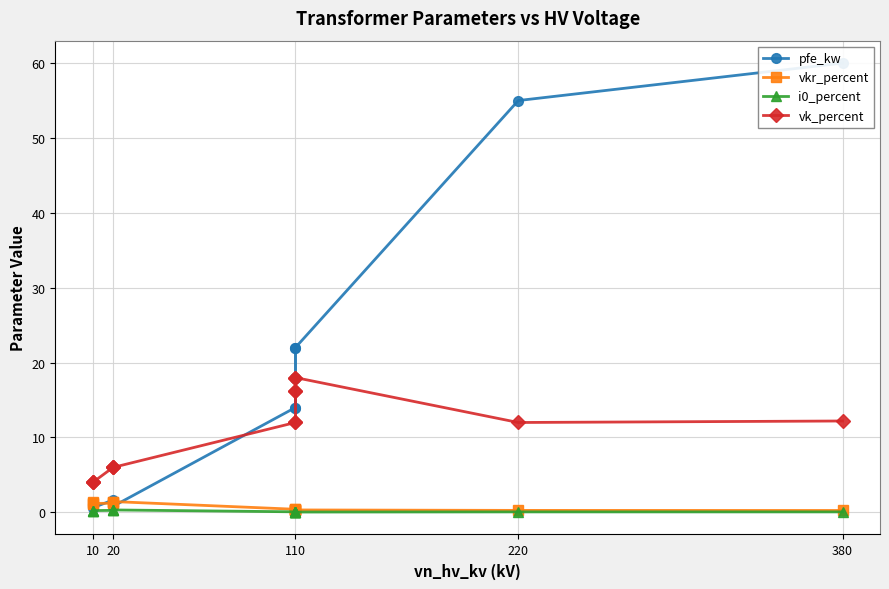

True or false: vkr_percent has a value of 0.2 at 380.

True